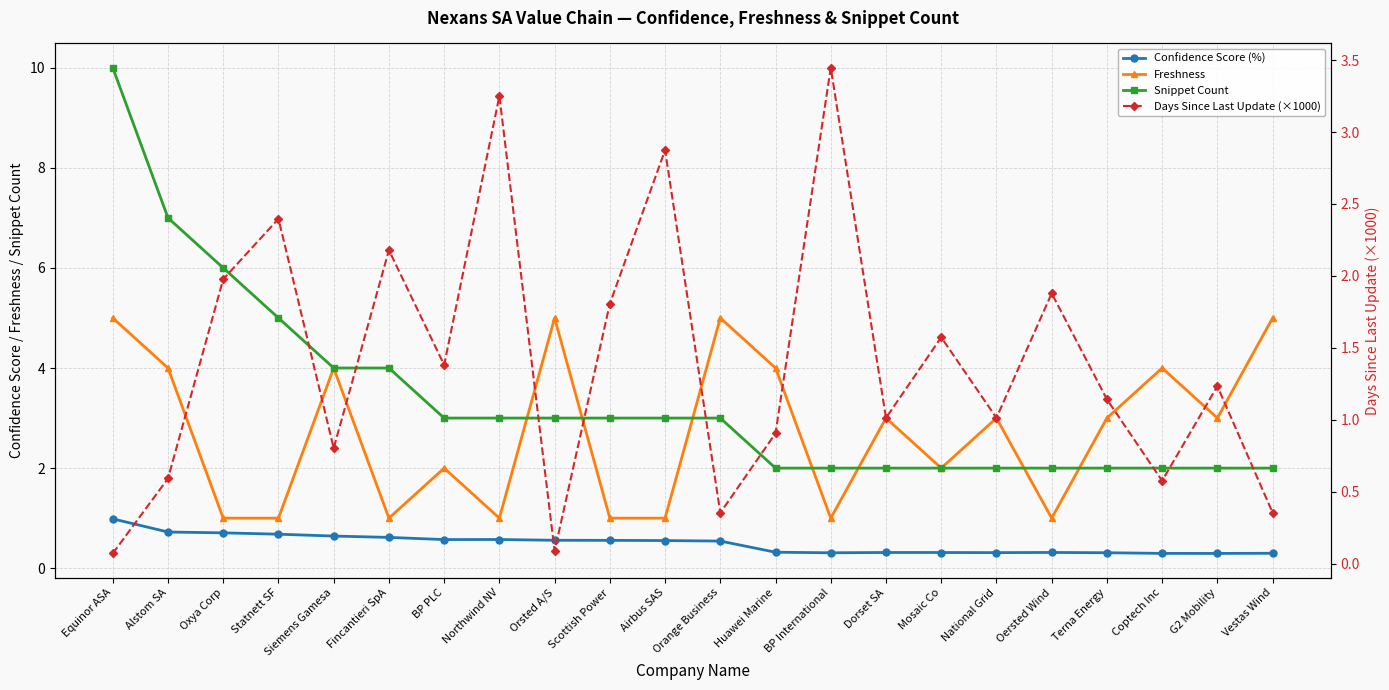

What is the difference between the maximum and minimum values in the Days Since Last Update (×1000) series?

3.4